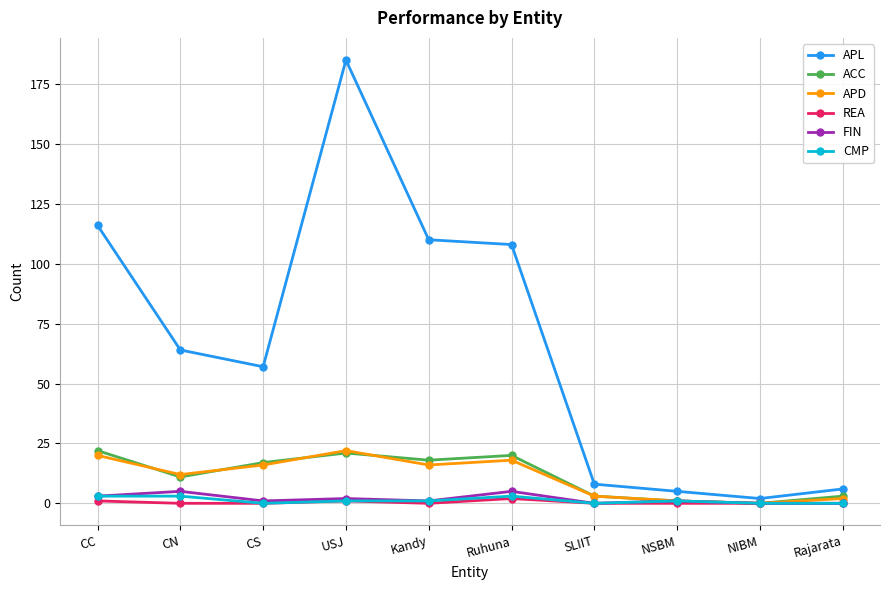

Is it true that ACC equals 14 at USJ?

False